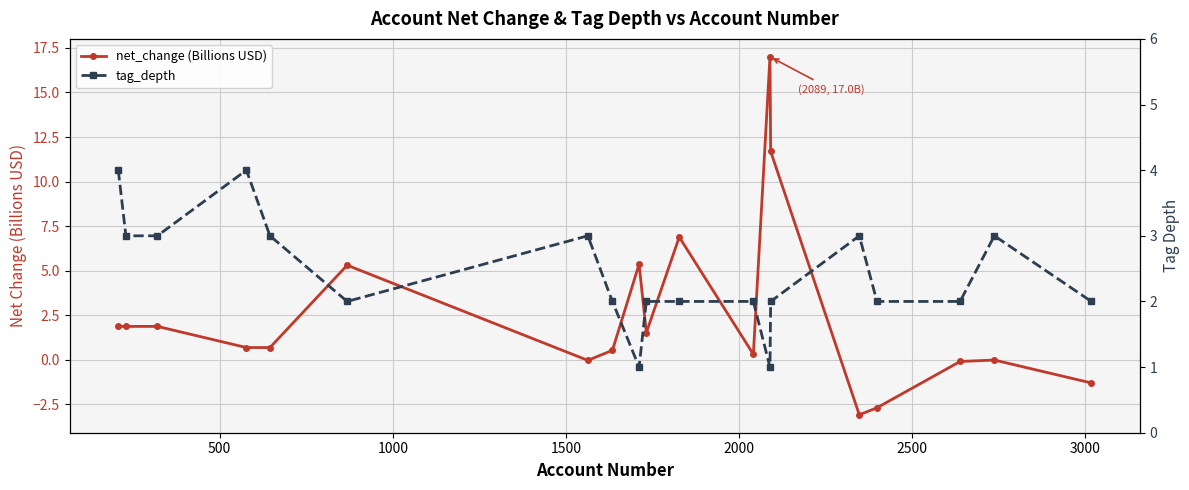

After their last crossing, which series has the higher values: tag_depth or net_change (Billions USD)?

tag_depth